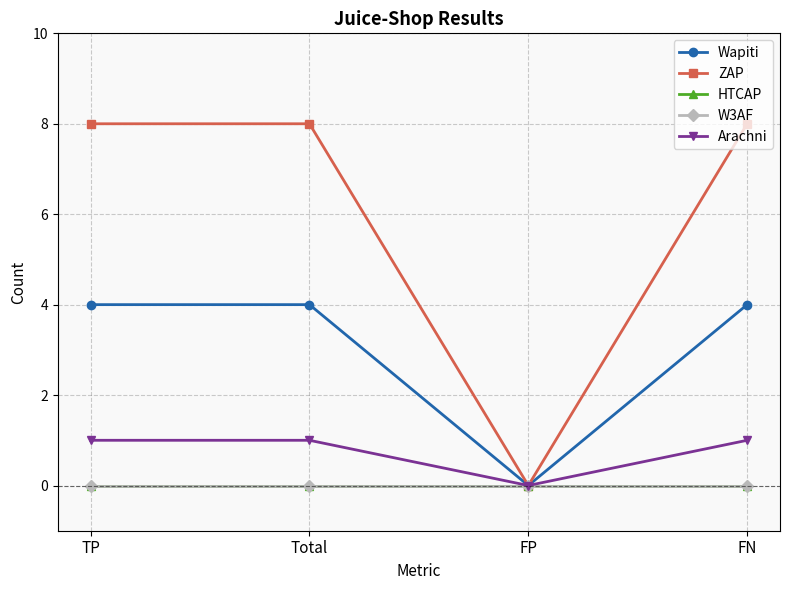

What is the spread (max minus min) of values at FN?

8